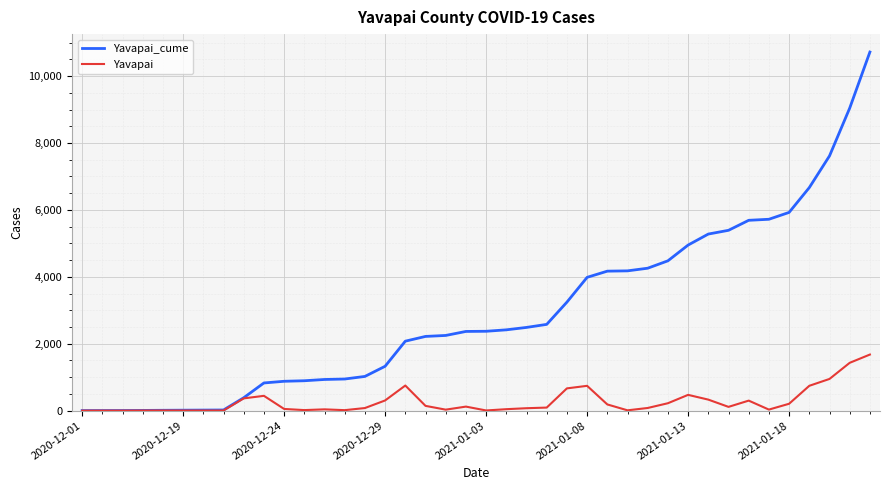

Which series has the largest range (max minus min)?

Yavapai_cume